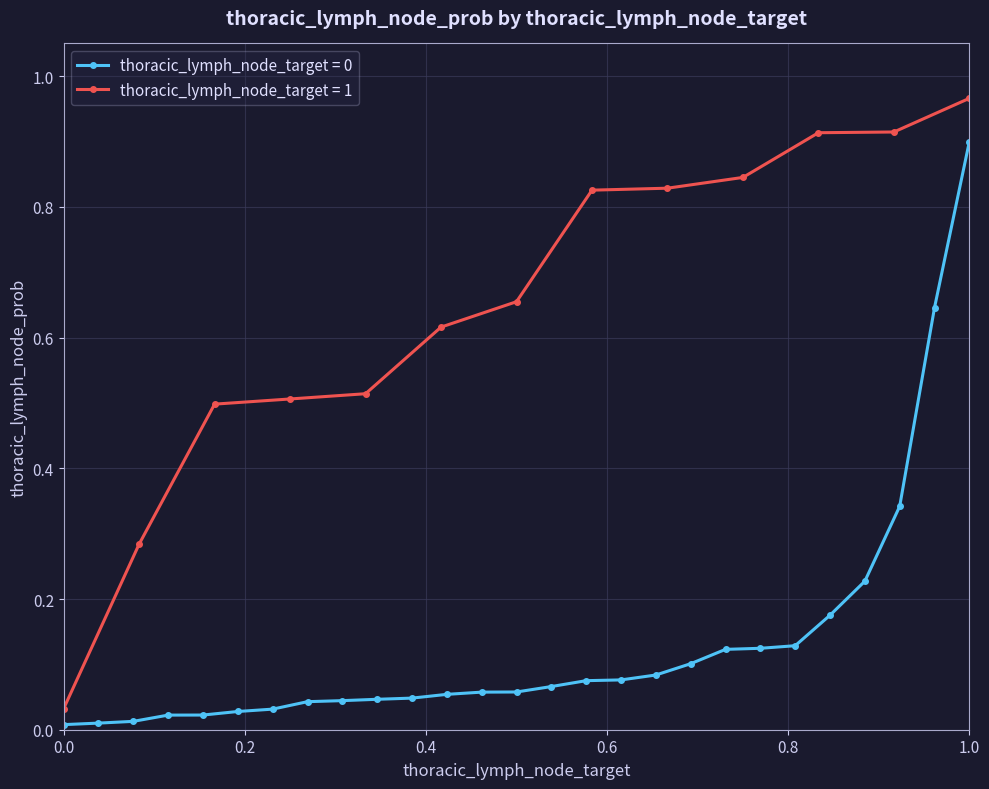

The thoracic_lymph_node_target = 0 series shows 0.9 at 1.0. True or false?

True